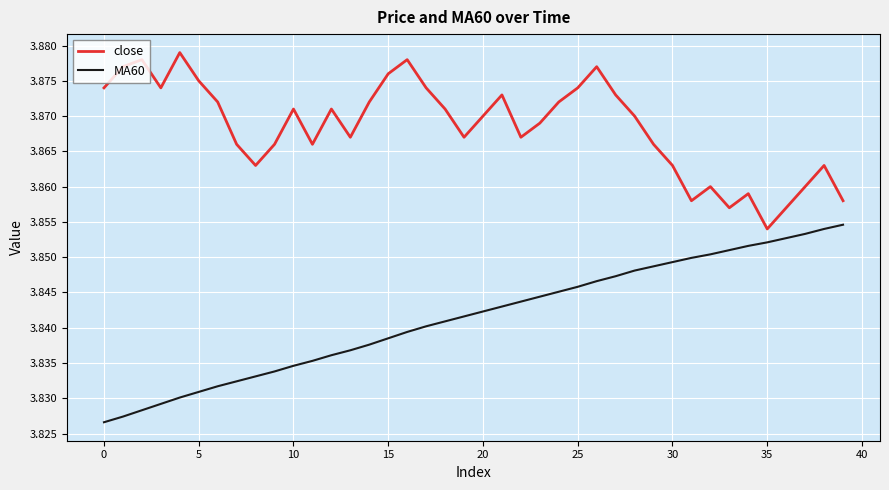

Rank the series by their average value, from lowest to highest.

MA60, close